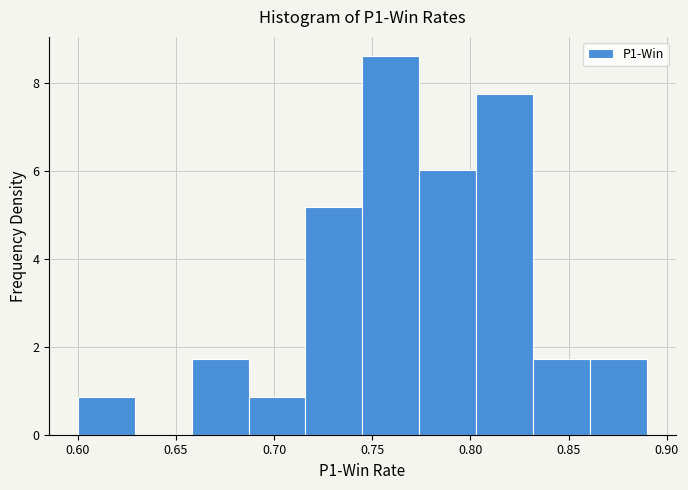

Over which range of the x-axis is the bar tallest?

0.745 to 0.774